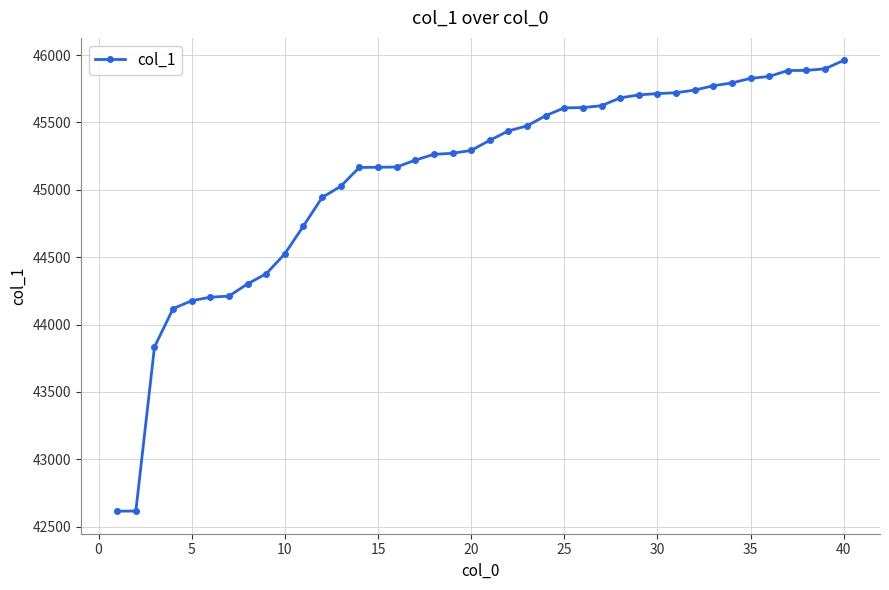

What is the average value?

45108